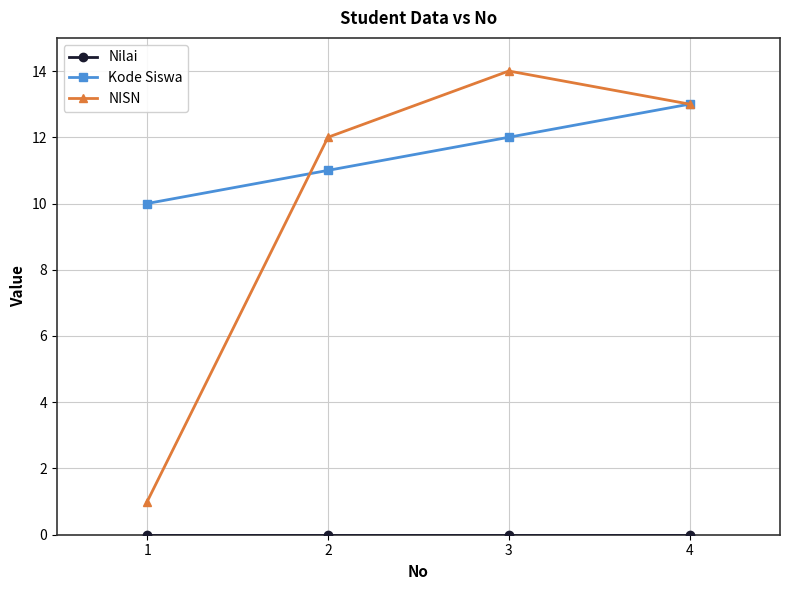

Is it true that NISN equals 14 at 3?

True